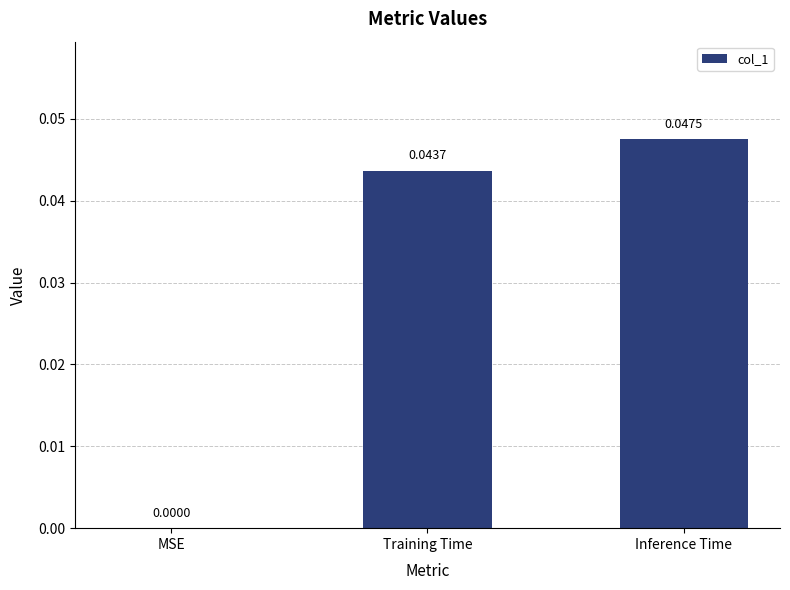

The value at MSE is 0.0. True or false?

True